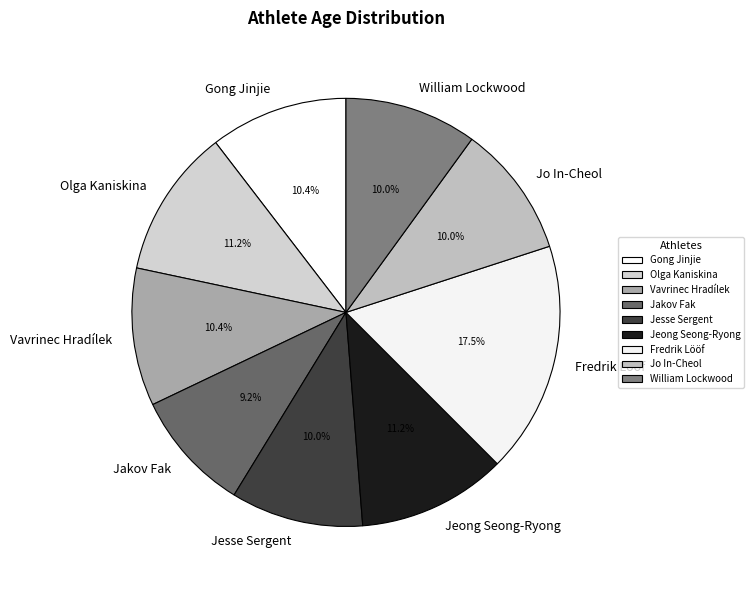

To the nearest percent, what is the difference between the Jeong Seong-Ryong and Jesse Sergent slice percentages?

1%